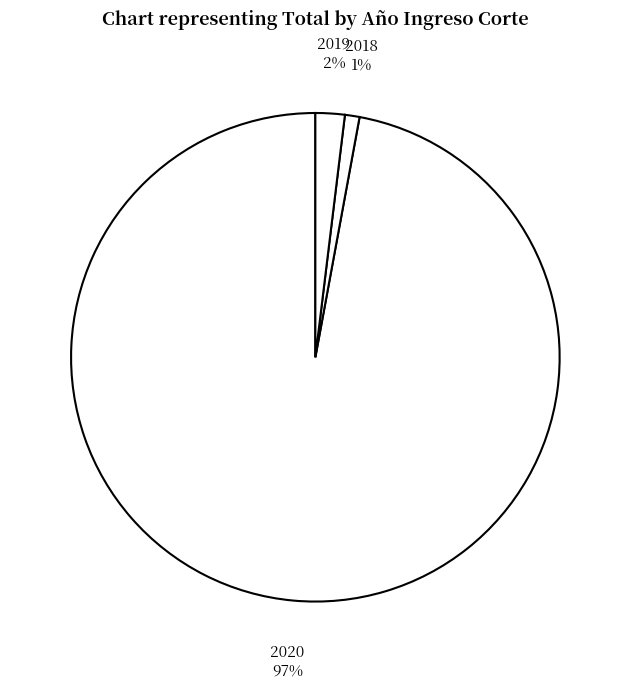

To the nearest percent, what is the difference between the largest and smallest slice percentages?

96%